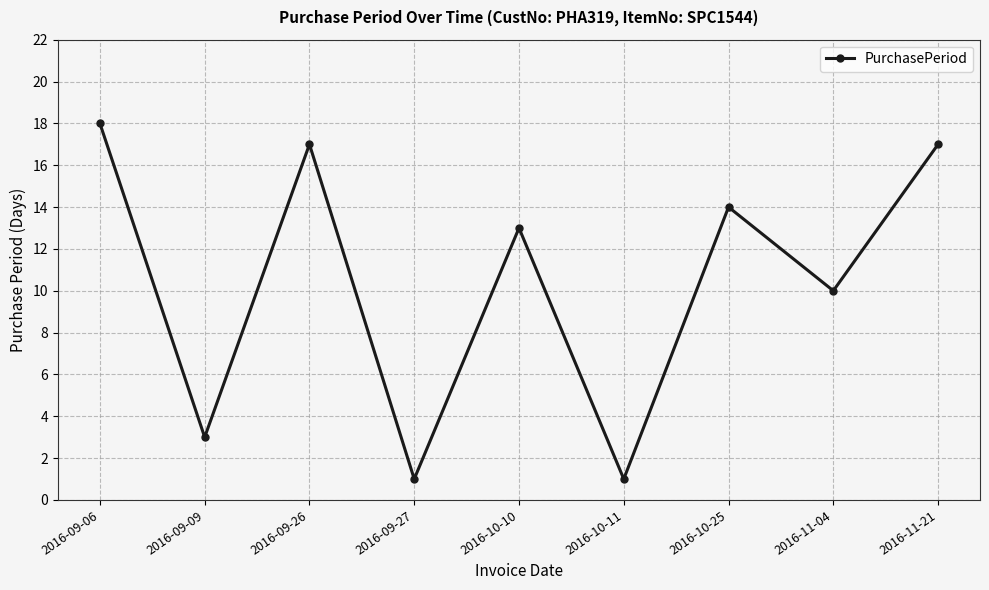

Approximately how many times larger is the value at 2016-10-11 compared to 2016-09-09?

0.3